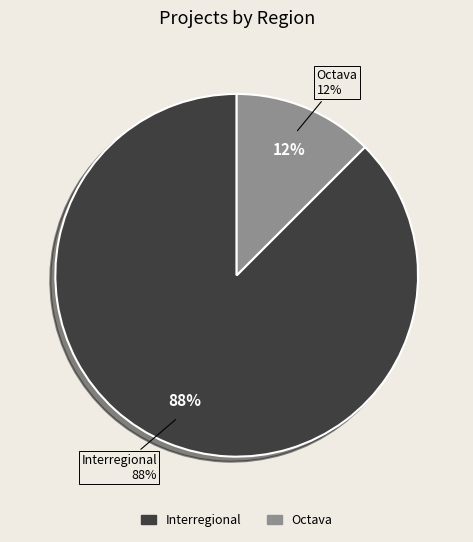

What is the ratio of the value at Octava to the value at Interregional?

0.1